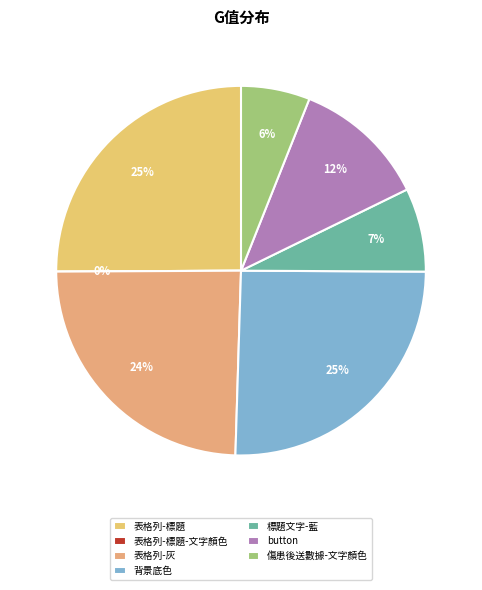

How many slices are in this pie chart?

7